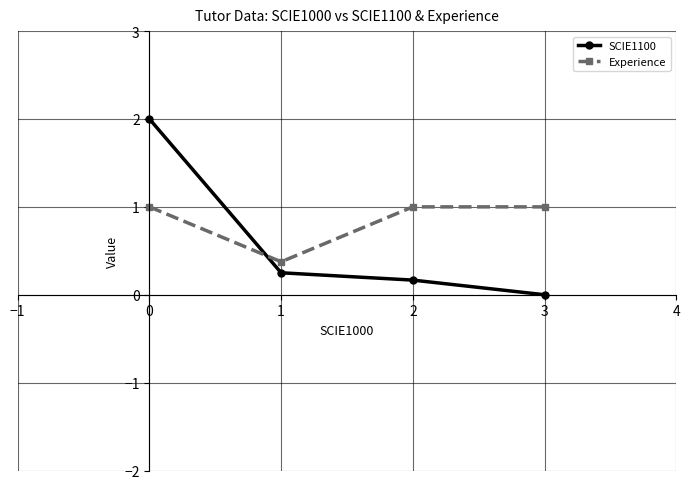

Between 0 and 2, which series saw the biggest shift?

SCIE1100